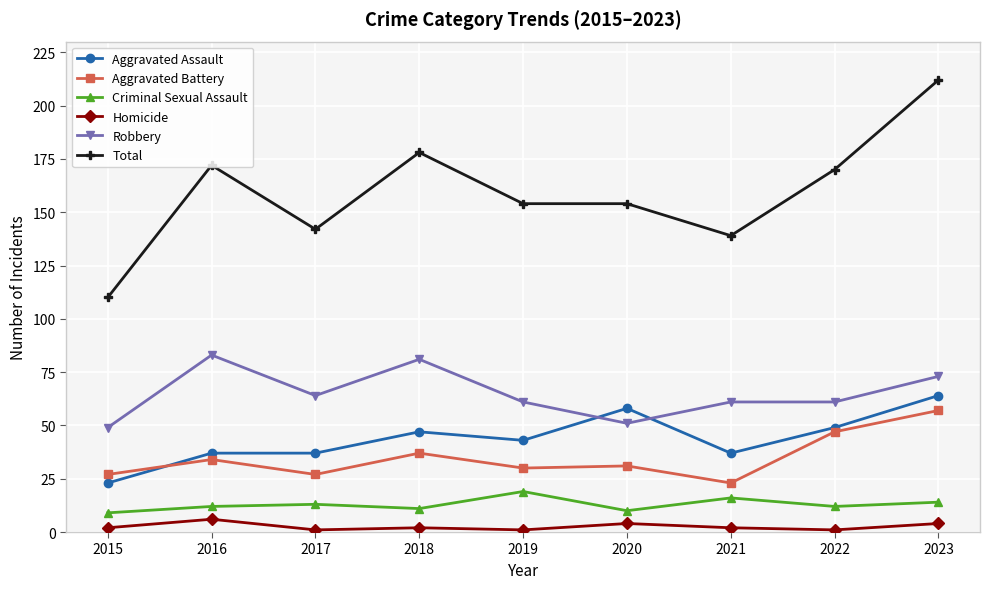

Which series has the largest range (max minus min)?

Total